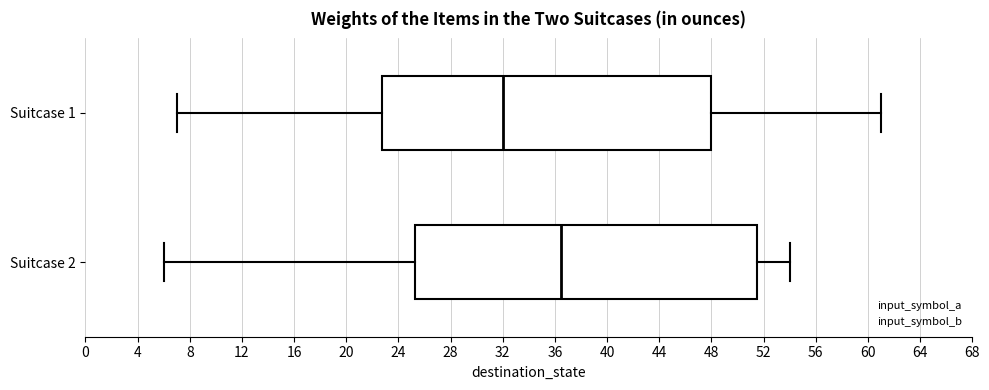

Reading bottom to top, read every box against the x-axis: the position of its median line, the range the box covers, and the ends of its whiskers. The values are not printed on the chart, so give them approximately, as read against the axis.

Suitcase 2: median 36.5, box 25.5 to 51.5, whiskers 6.0 to 54.0
Suitcase 1: median 32.0, box 23.0 to 48.0, whiskers 7.0 to 61.0